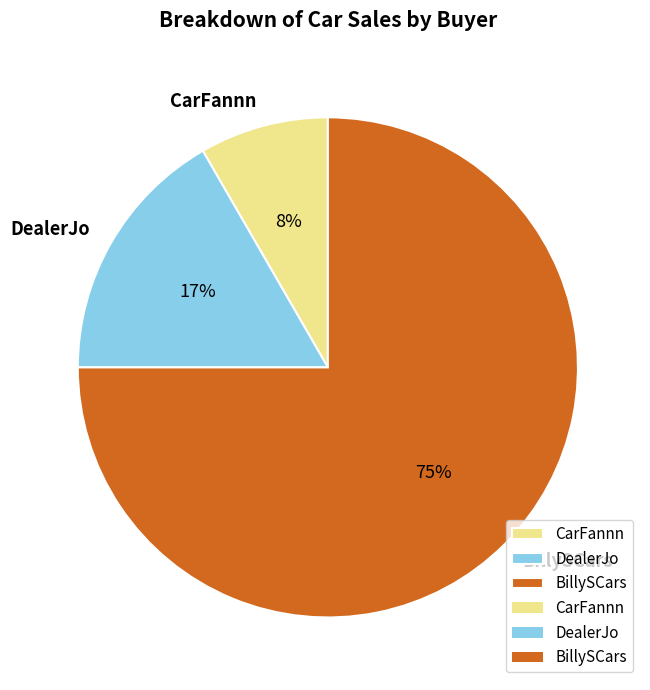

Between BillySCars and CarFannn, which is larger?

BillySCars